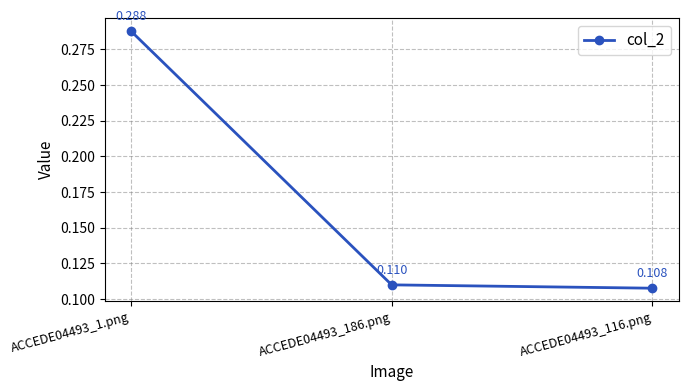

Reading right to left, transcribe all the data shown in this chart.

0.1	0.1	0.3